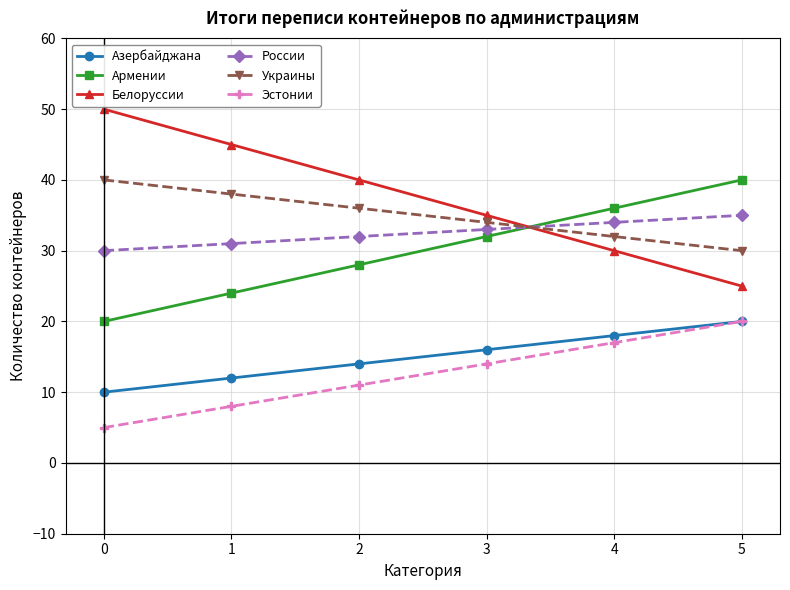

What is the sum of all России values?

195